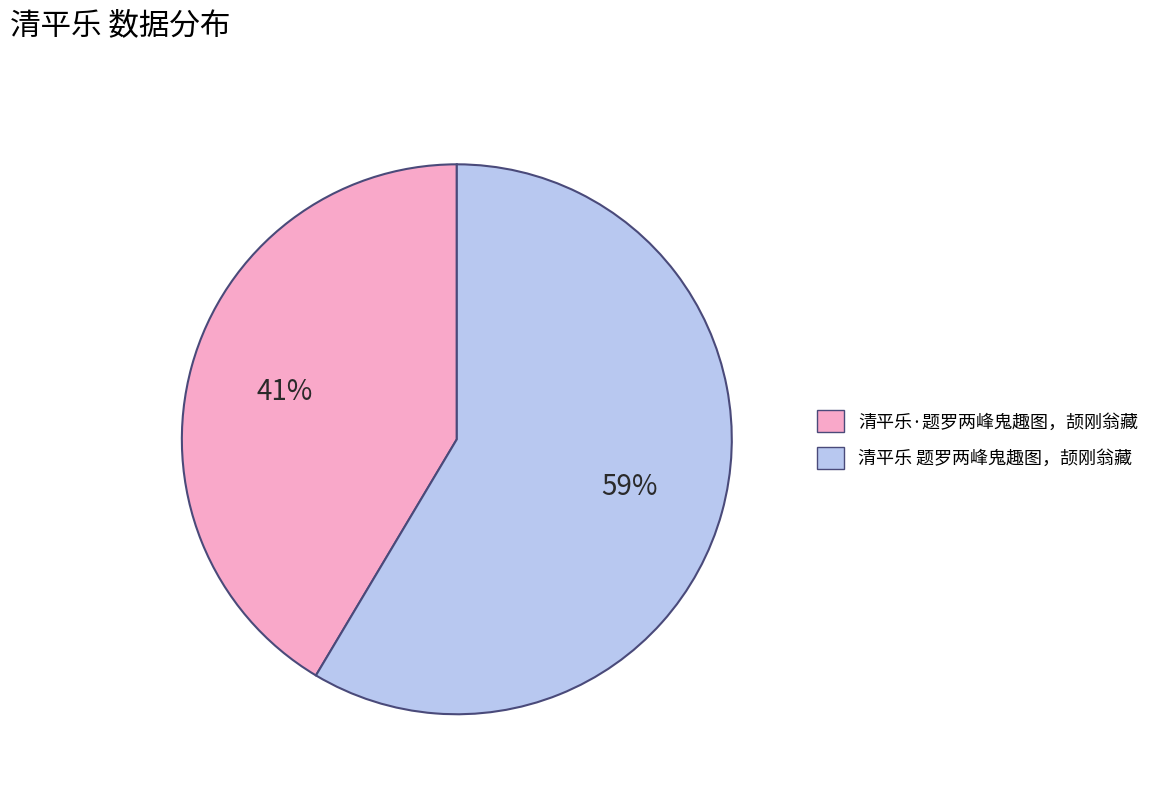

Which category has the biggest portion of the pie?

清平乐 题罗两峰鬼趣图，颉刚翁藏